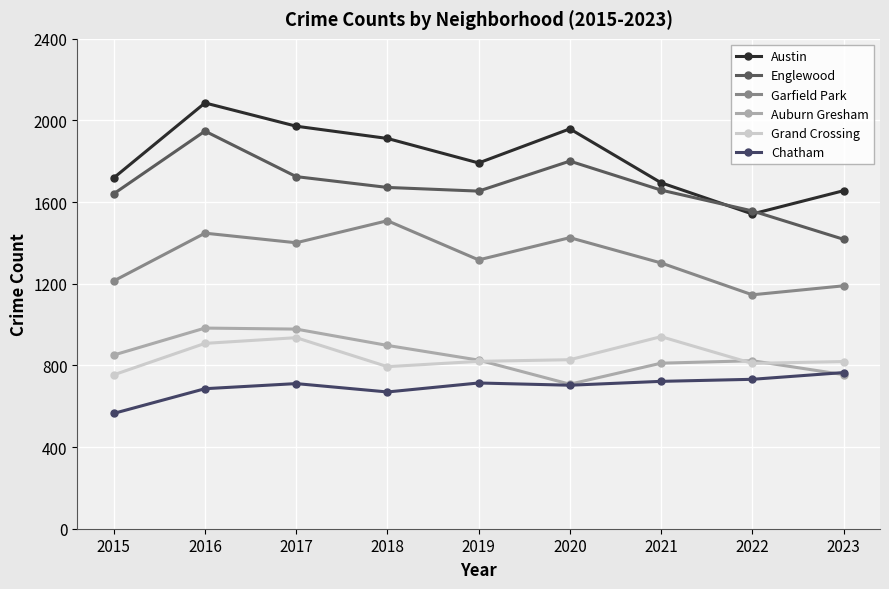

Reading right to left, what are all the values shown in this chart?

Austin: 1656	1542	1695	1959	1792	1912	1972	2086	1719
Englewood: 1418	1557	1659	1801	1654	1672	1725	1948	1641
Garfield Park: 1190	1146	1302	1426	1317	1509	1401	1448	1214
Auburn Gresham: 755	823	811	708	826	898	978	983	851
Grand Crossing: 819	810	941	828	820	794	936	908	754
Chatham: 765	732	722	703	714	670	711	686	565